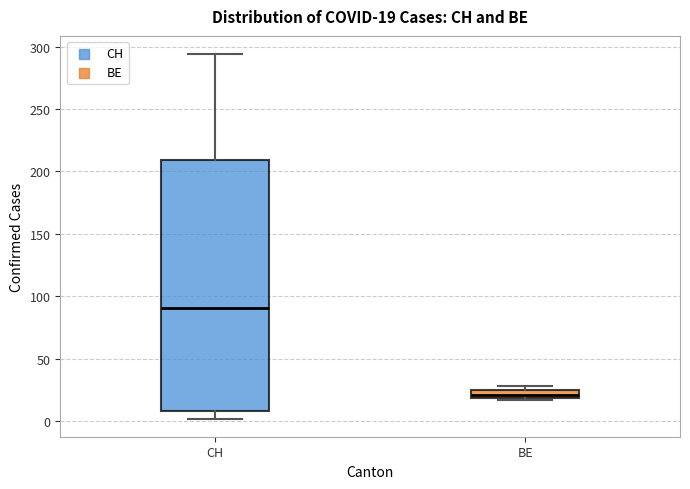

Which box is the tallest, from its lower edge to its upper edge?

CH